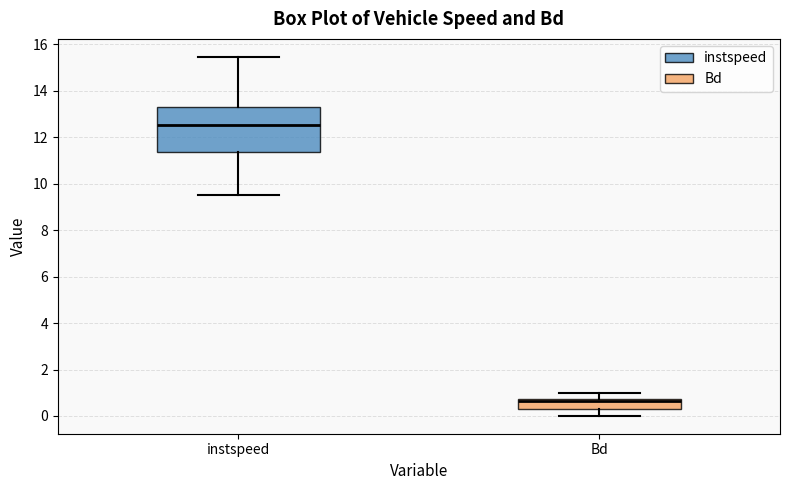

Reading left to right, read every box against the y-axis: the position of its median line, the range the box covers, and the ends of its whiskers. The values are not printed on the chart, so give them approximately, as read against the axis.

instspeed: median 12.6, box 11.4 to 13.2, whiskers 9.6 to 15.4
Bd: median 0.6, box 0.2 to 0.8, whiskers 0.0 to 1.0